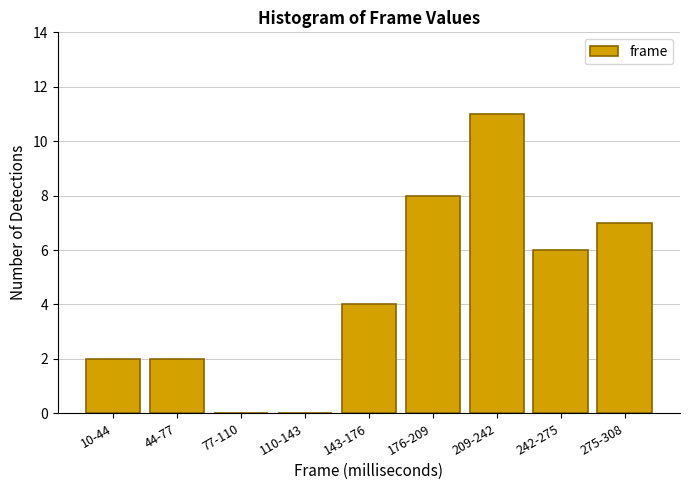

Reading left to right, list all the values displayed in this chart.

10-44=2	44-77=2	77-110=0	110-143=0	143-176=4	176-209=8	209-242=11	242-275=6	275-308=7